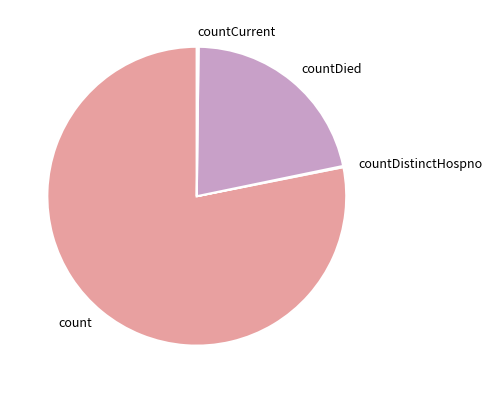

Between count and countDied, which is larger?

count